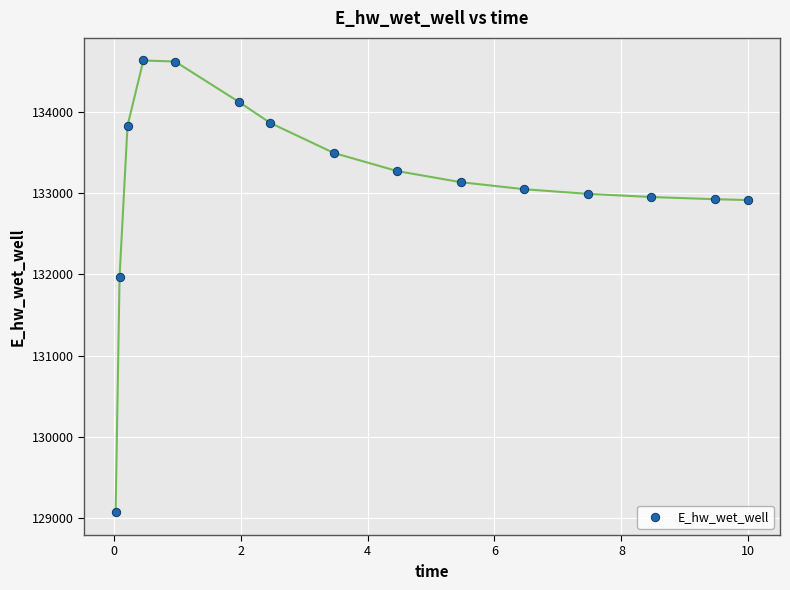

What Y value in the scatter plot is closest to 131849?

131969.9